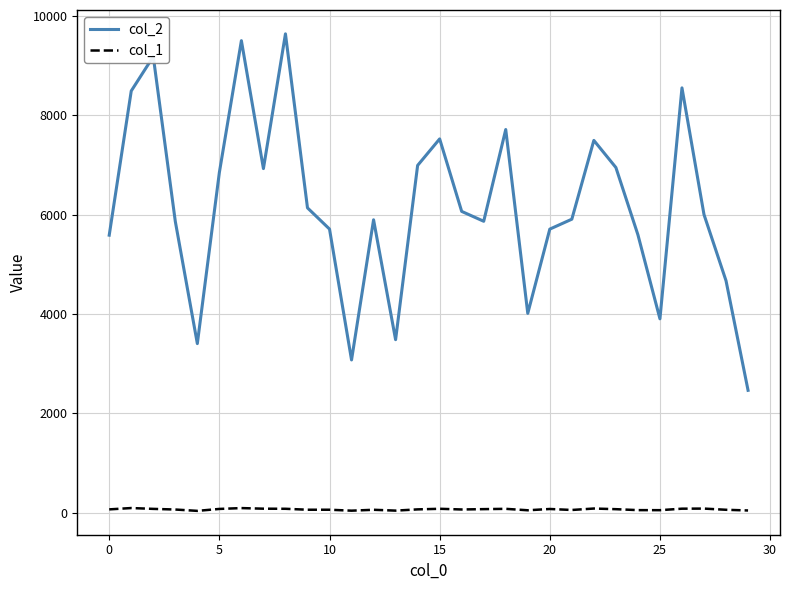

How many lines are shown in the chart?

2